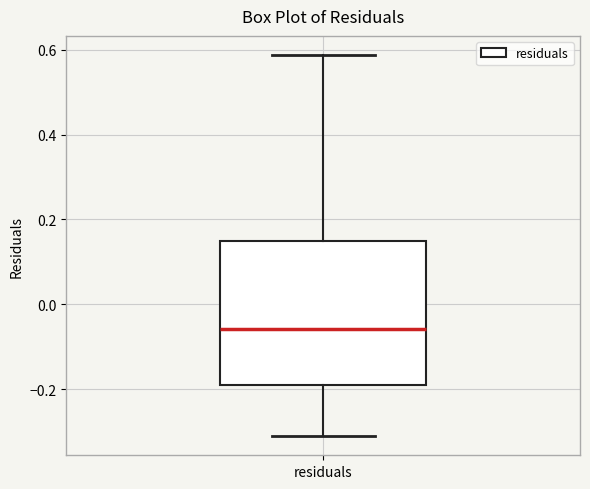

Read this box plot against the y-axis: the position of the median line, the range covered by the box, and the ends of both whiskers. The values are not printed on the chart, so give them approximately, as read against the axis.

median -0.06, box -0.18 to 0.16, whiskers -0.32 to 0.58